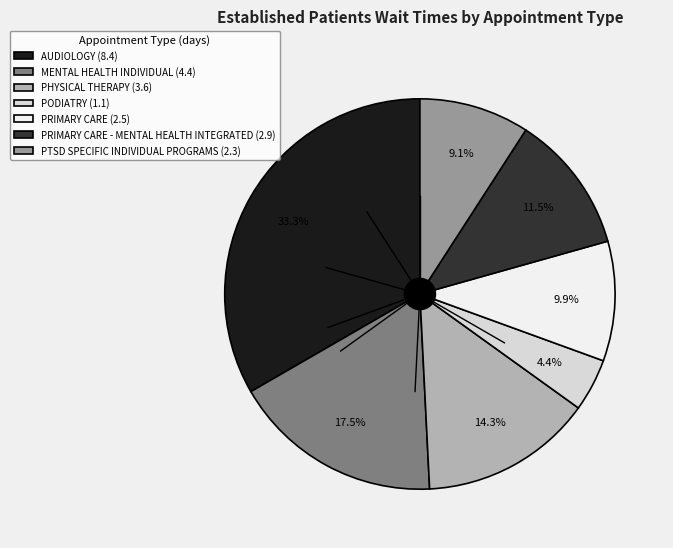

Approximately how many times larger is the value at PRIMARY CARE - MENTAL HEALTH INTEGRATED (2.9) compared to MENTAL HEALTH INDIVIDUAL (4.4)?

0.7